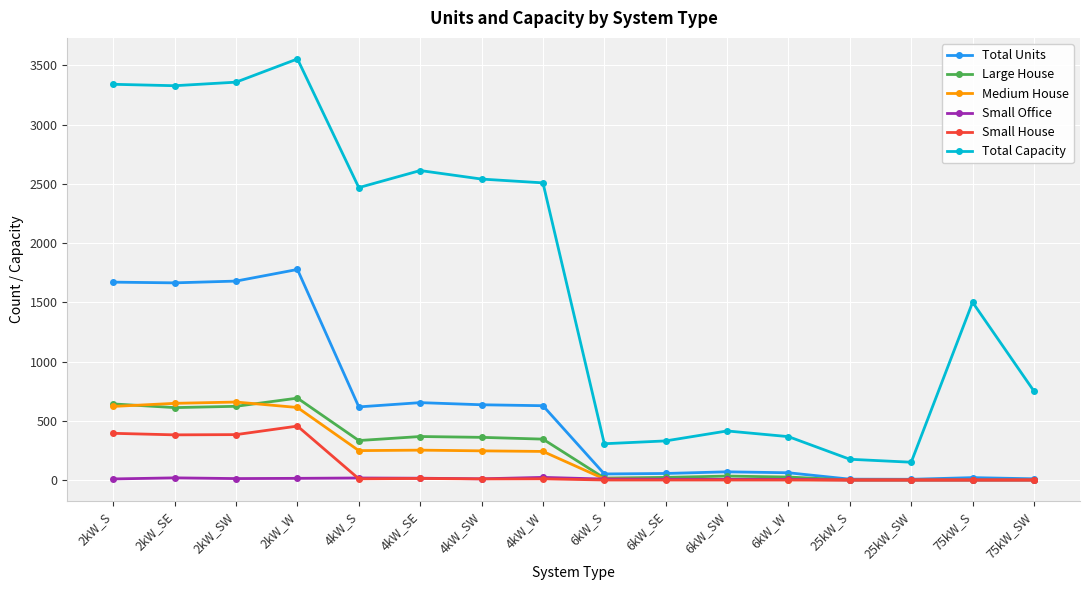

What is the difference between the Total Units values at 25kW_SW and 4kW_SW?

629